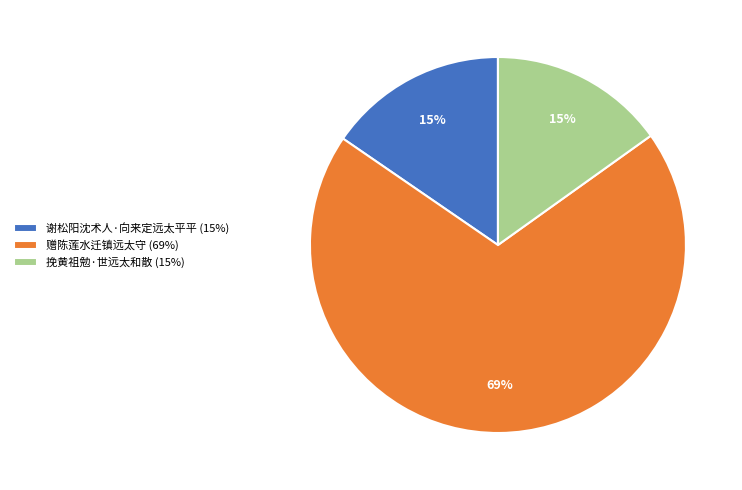

What is the majority slice?

赠陈莲水迁镇远太守